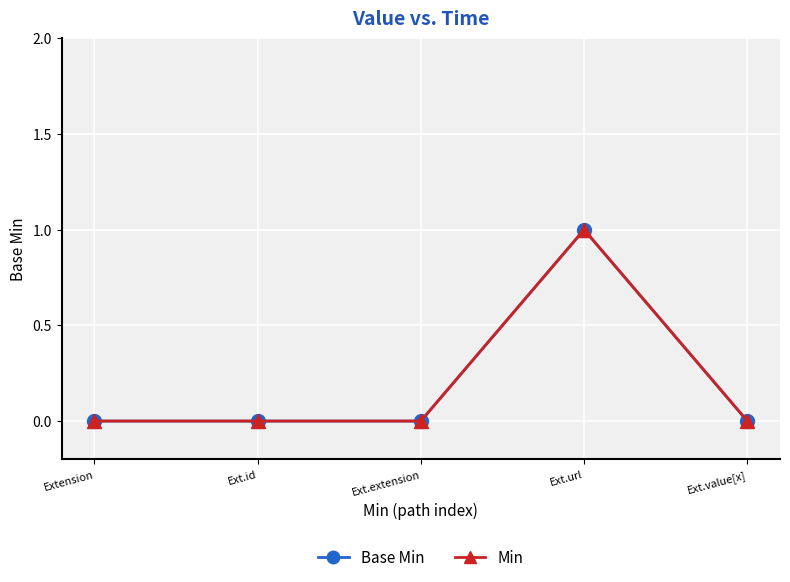

Count the number of categories in the chart.

5